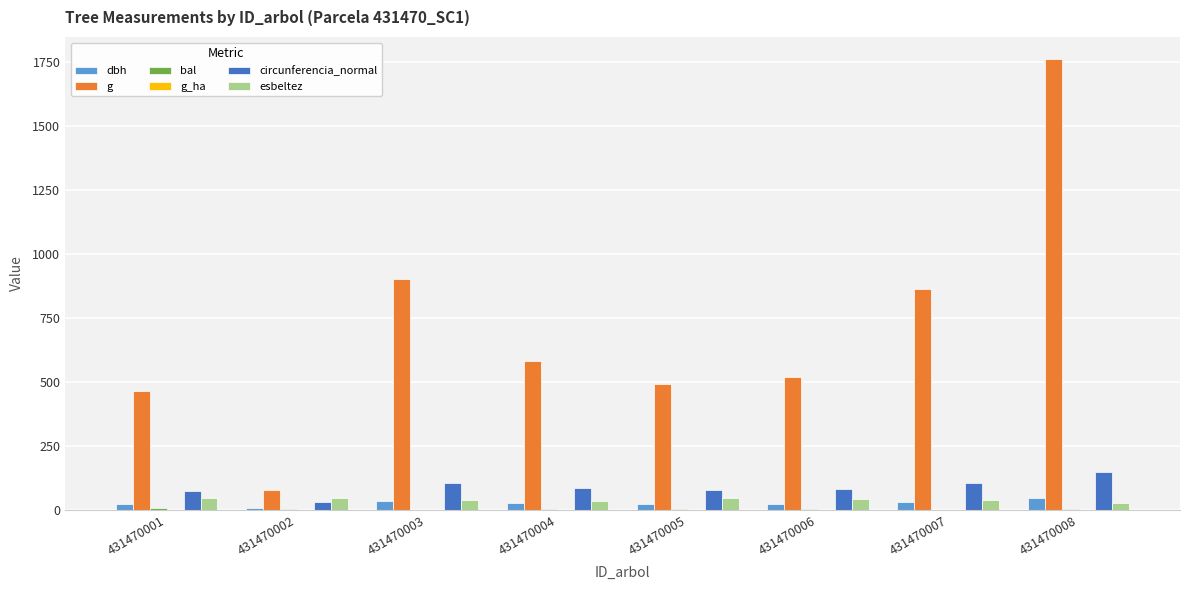

True or false: dbh has a value of 47.4 at 431470008.

True